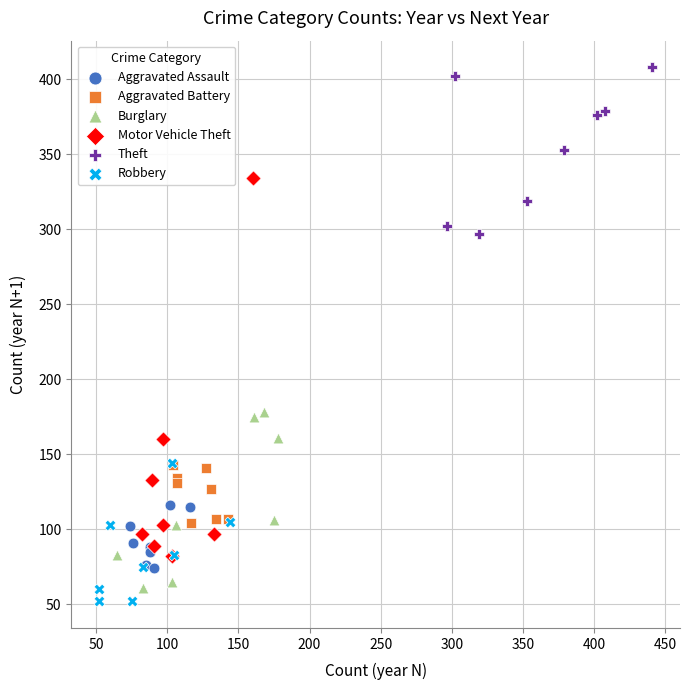

What are all the series names shown in the legend?

Aggravated Assault, Aggravated Battery, Burglary, Motor Vehicle Theft, Theft, Robbery